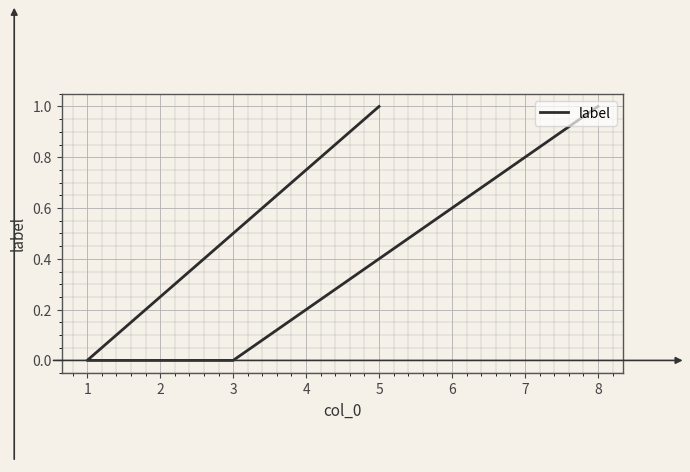

Reading left to right, what are all the values shown in this chart?

1	0	0	1